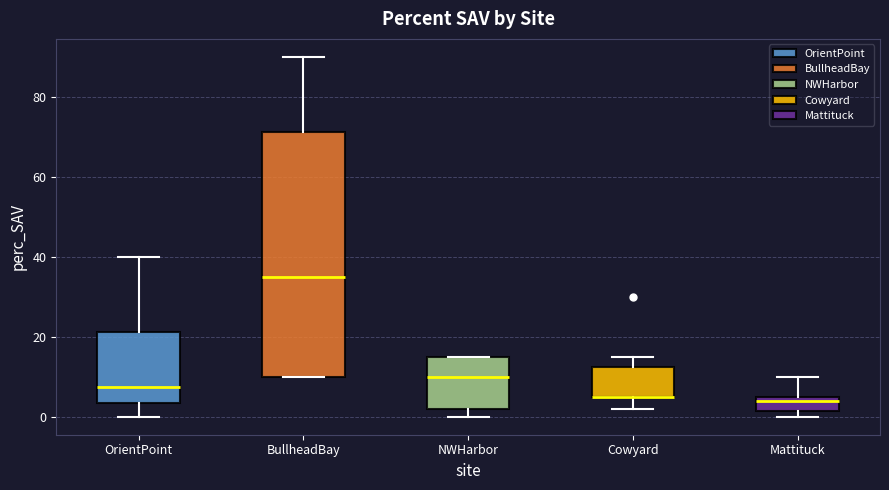

Reading left to right, transcribe this box plot: for each box, give where its median line is, the range the box spans, and where its two whiskers end, as read against the y-axis. The values are not printed on the chart, so give them approximately, as read against the axis.

OrientPoint: median 8, box 4 to 22, whiskers 0 to 40
BullheadBay: median 36, box 10 to 72, whiskers 10 to 90
NWHarbor: median 10, box 2 to 16, whiskers 0 to 16
Cowyard: median 6 (drawn on the box's lower edge), box 6 to 12, whiskers 2 to 16
Mattituck: median 4, box 2 to 6, whiskers 0 to 10